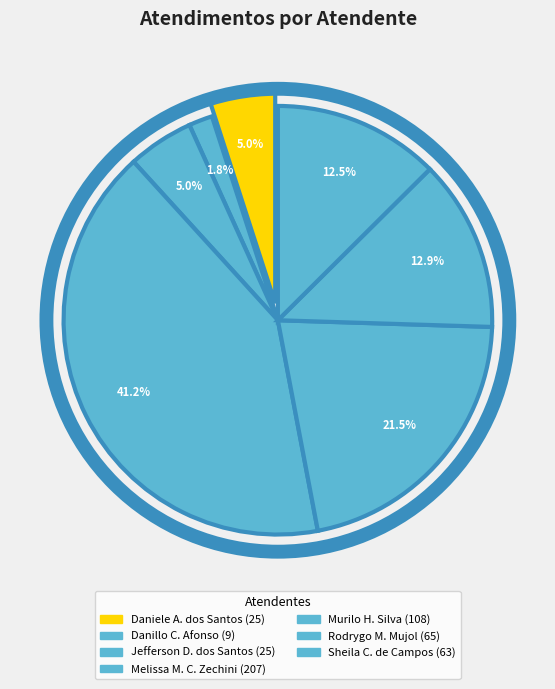

How many slices are in this pie chart?

7